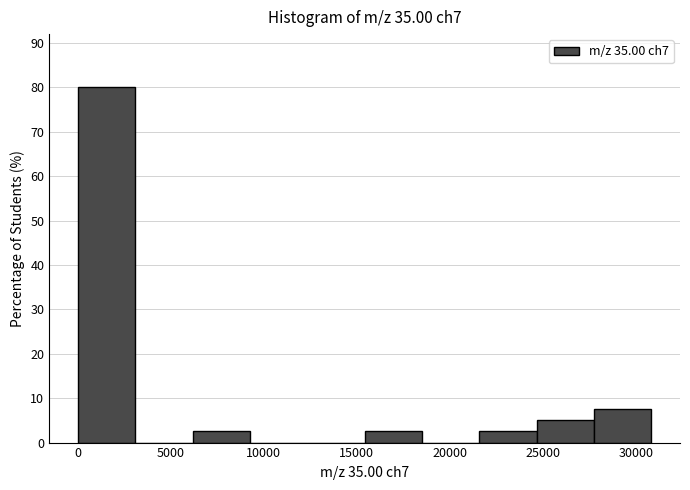

Reading left to right, transcribe this chart: for each bar, give the range it covers on the x-axis and its height. Neither the bar edges nor the heights are printed on the chart, so give them approximately, as read against the axes.

0 to 3000: 80
3000 to 6000: 0
6000 to 9500: 3
9500 to 12500: 0
12500 to 15500: 0
15500 to 18500: 3
18500 to 21500: 0
21500 to 24500: 3
24500 to 27500: 5
27500 to 31000: 8